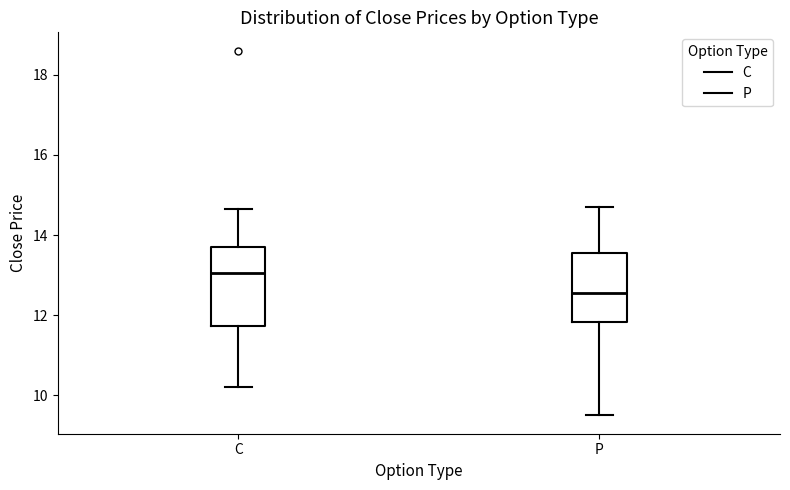

Reading left to right, transcribe this box plot: for each box, give where its median line is, the range the box spans, and where its two whiskers end, as read against the y-axis. The values are not printed on the chart, so give them approximately, as read against the axis.

C: median 13.0, box 11.8 to 13.8, whiskers 10.2 to 14.6
P: median 12.6, box 11.8 to 13.6, whiskers 9.6 to 14.8